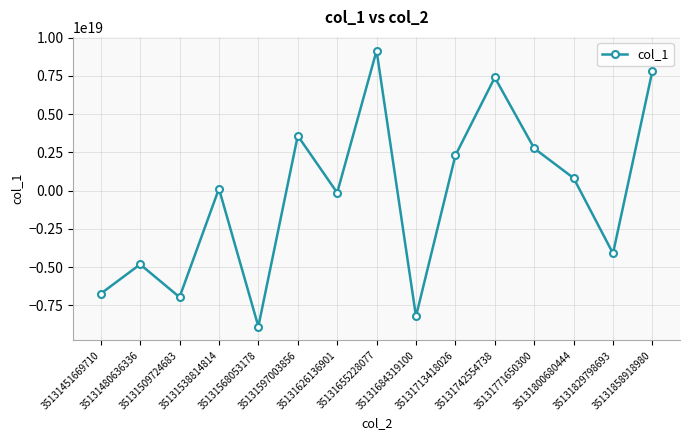

How many points are higher than both their immediate neighbors (excluding endpoints)?

5